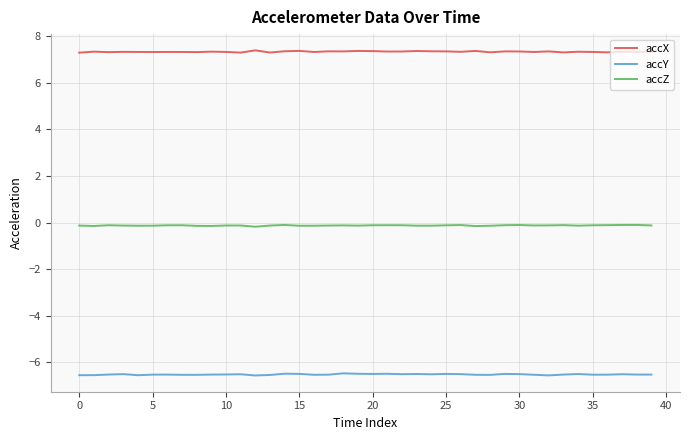

What is the highest value of the accY series?

-6.5